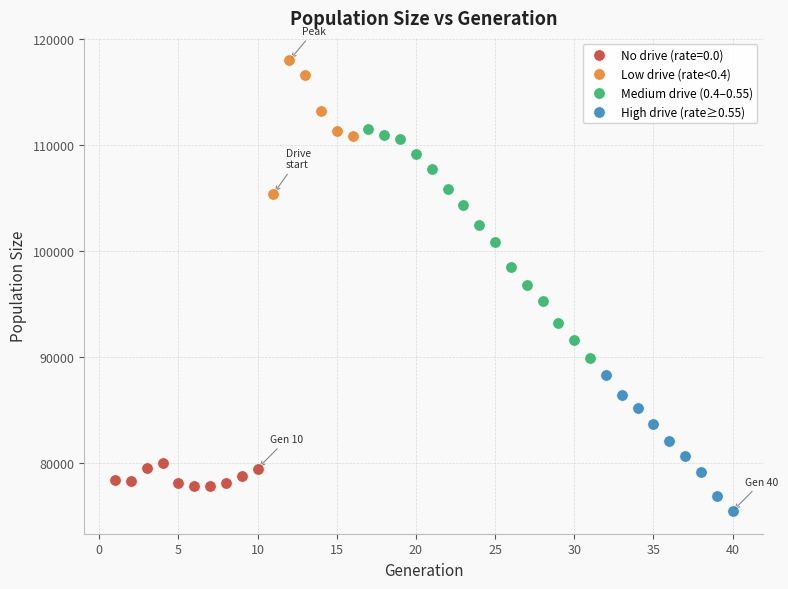

Which series has the largest Y range (max minus min)?

Medium drive (0.4–0.55)